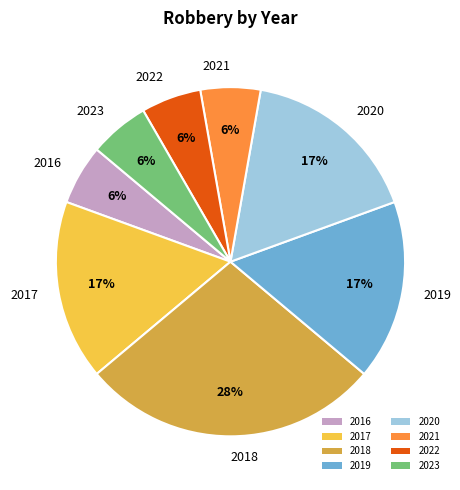

To the nearest percent, what is the difference between the 2018 and 2020 slice percentages?

11%